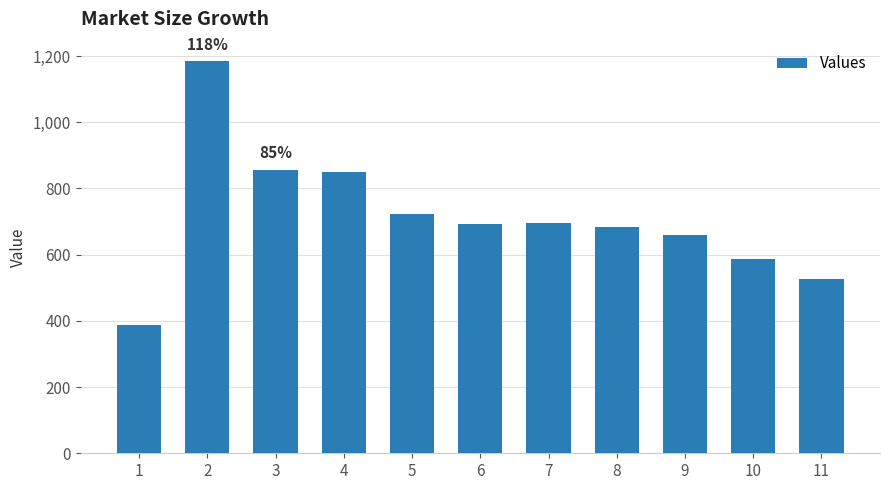

At which label does the data first exceed 691?

2